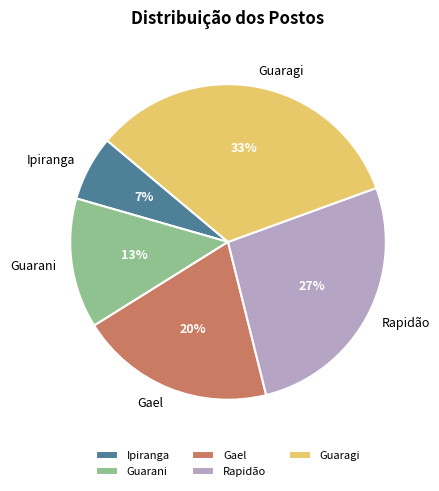

Approximately how many times larger is the value at Guarani compared to Guaragi?

0.4